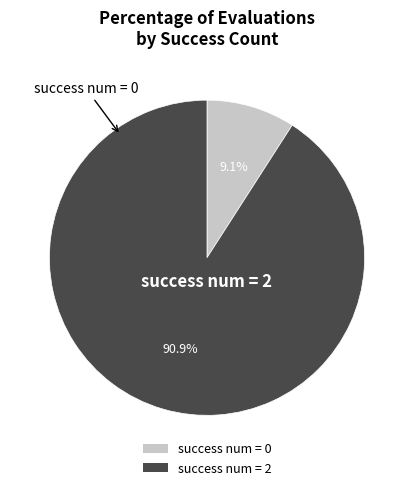

Rank the categories by value from lowest to highest.

success num = 0, success num = 2